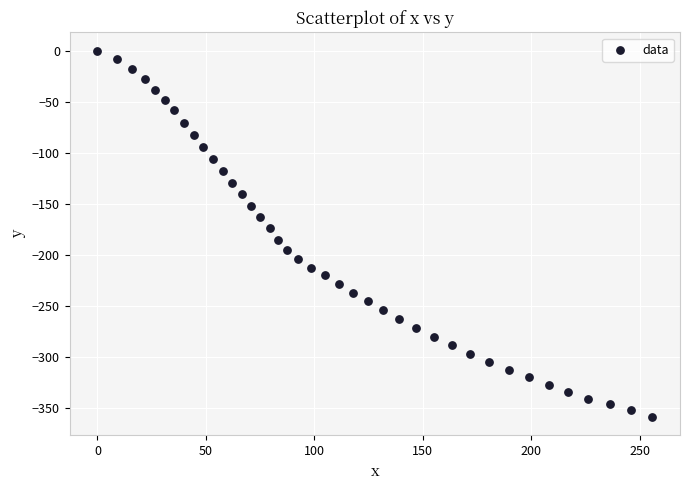

What is the range of Y values (max minus min)?

358.6